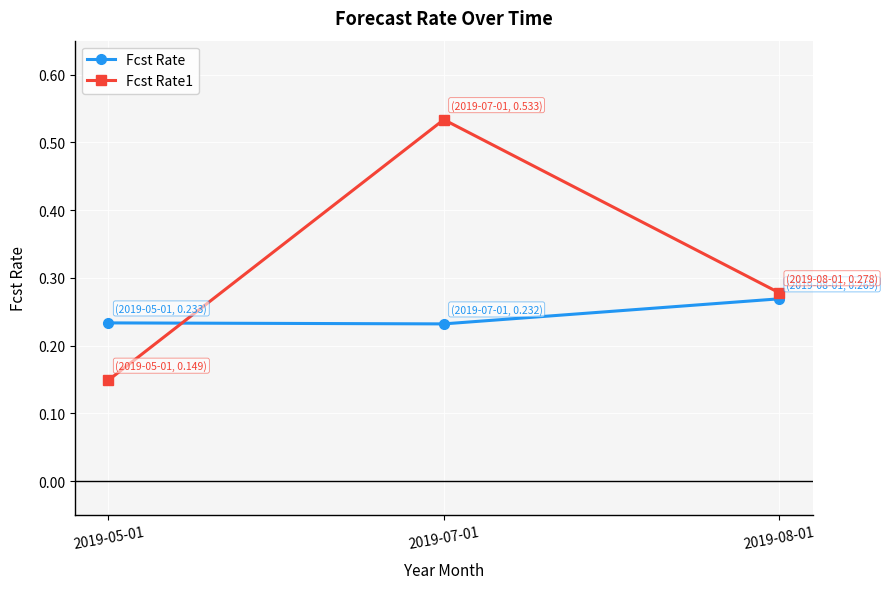

List the labels in order of Fcst Rate1 value, largest first.

2019-07-01, 2019-08-01, 2019-05-01